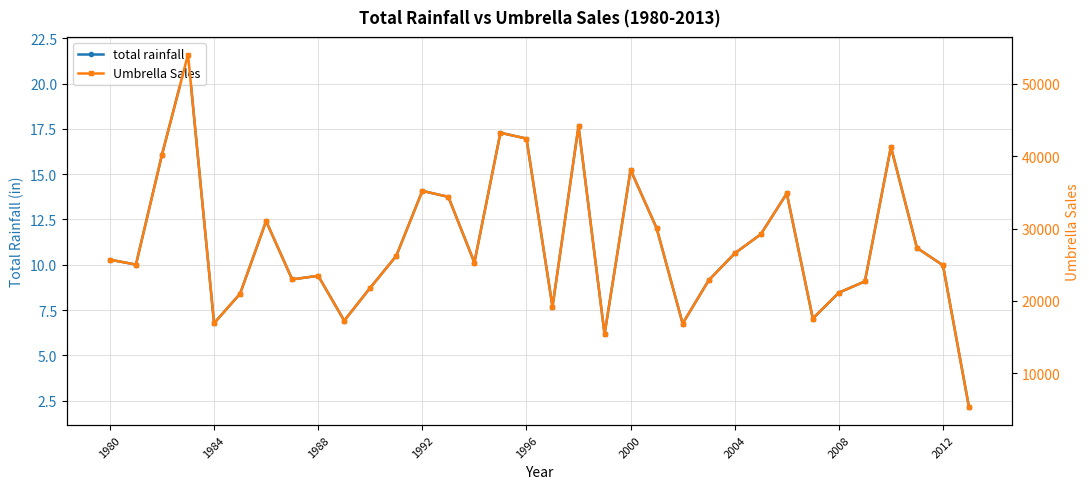

What is the difference between the maximum and minimum values in the Umbrella Sales series?

48725.0